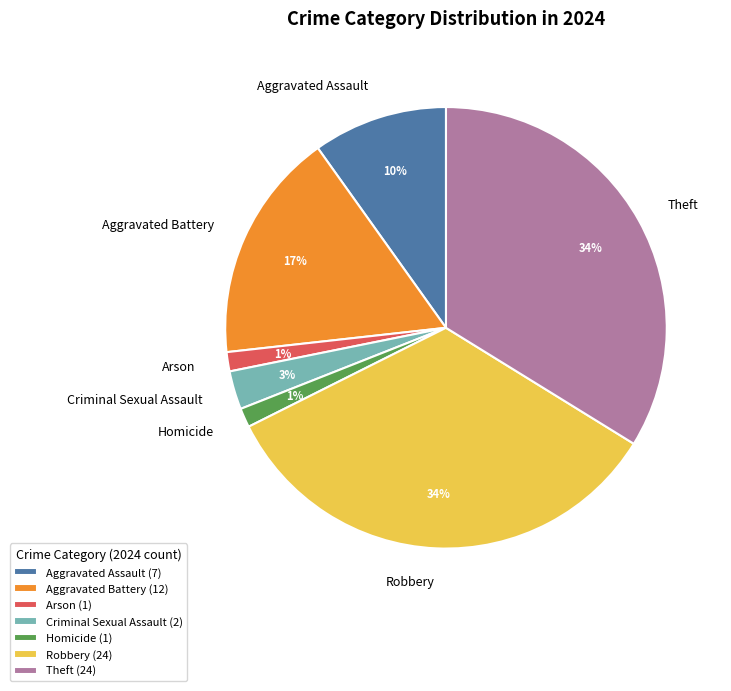

Which has a higher value, Criminal Sexual Assault or Robbery?

Robbery